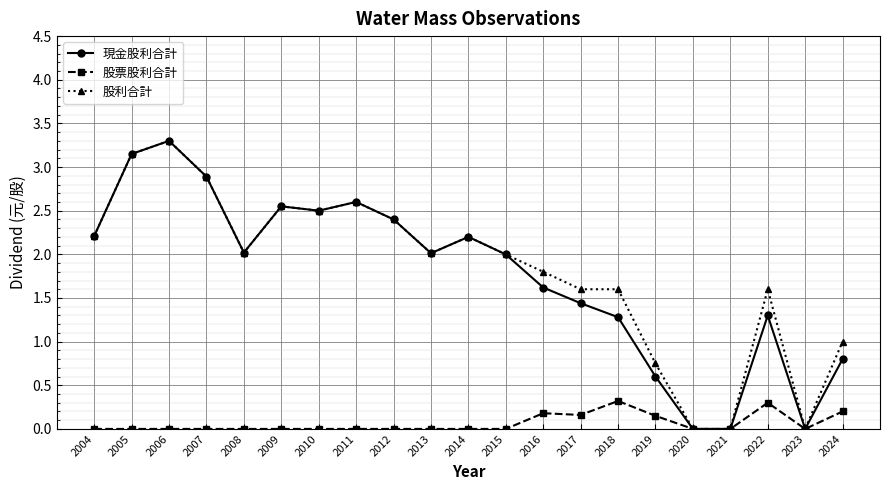

Where is the first local maximum for 股利合計?

2006